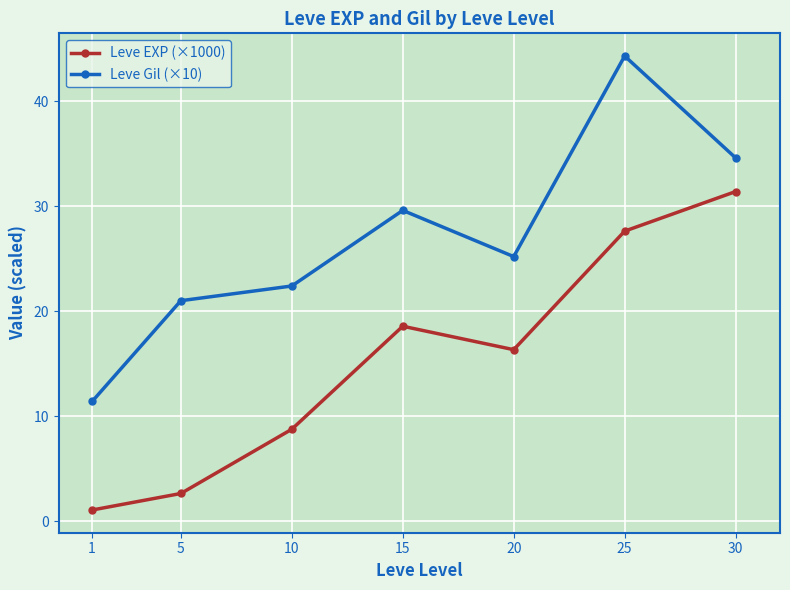

True or false: Leve Gil (×10) and Leve EXP (×1000) cross at least once.

False